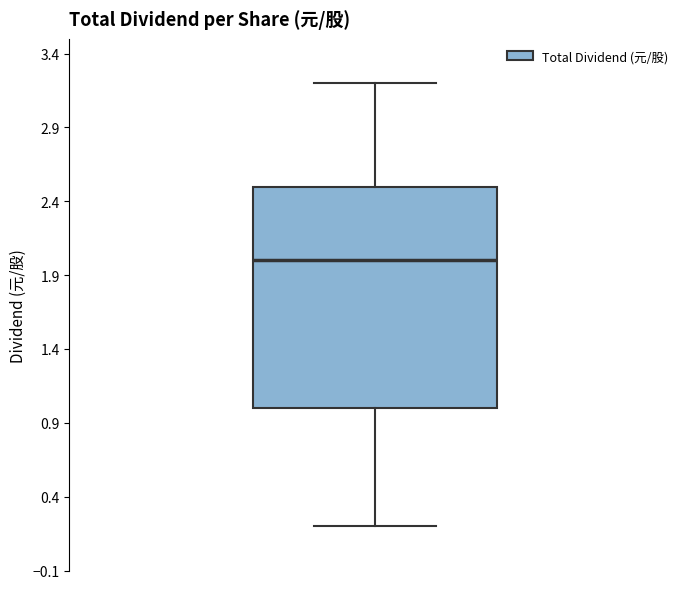

Transcribe this box plot: give where the median line is, the range the box spans, and where the two whiskers end, as read against the y-axis. The values are not printed on the chart, so give them approximately, as read against the axis.

median 2.0, box 1.0 to 2.5, whiskers 0.2 to 3.2